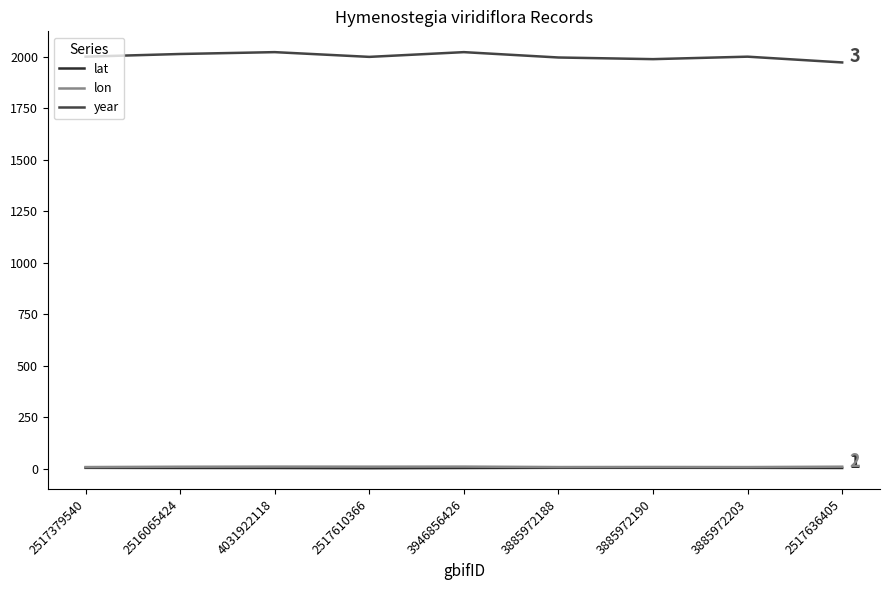

What is the lowest value of the lat series?

3.1